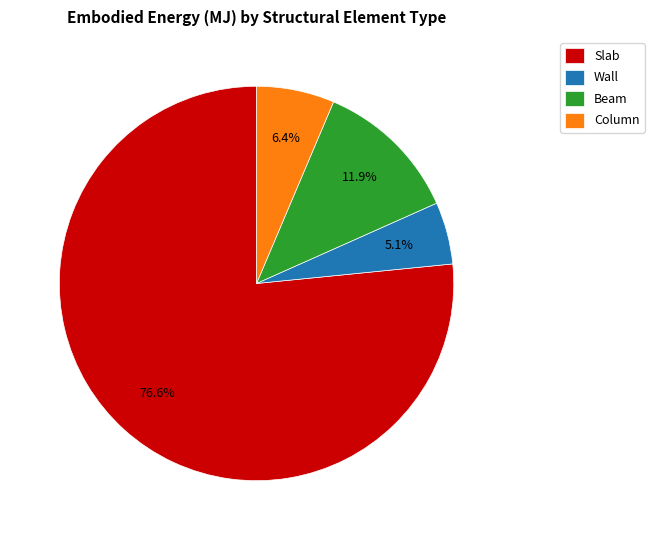

Is it true that Wall is 1% of the pie?

False